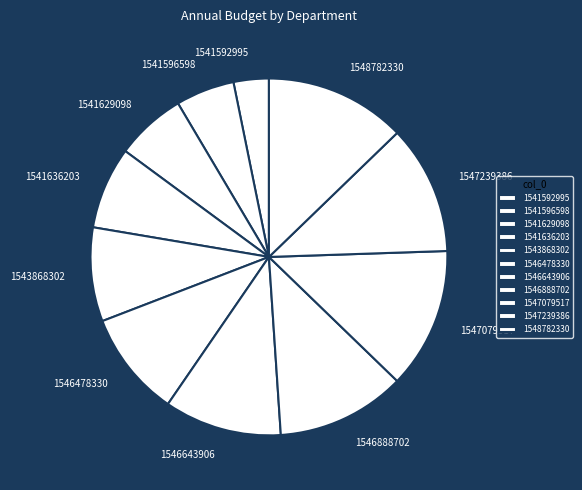

To the nearest percent, what percentage of the pie is 1541596598?

5%